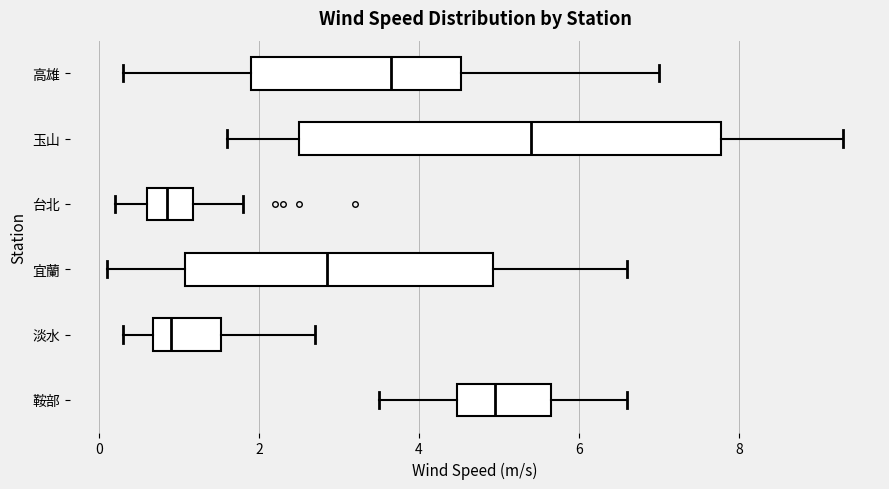

Reading bottom to top, transcribe this box plot: for each box, give where its median line is, the range the box spans, and where its two whiskers end, as read against the x-axis. The values are not printed on the chart, so give them approximately, as read against the axis.

鞍部: median 5.0, box 4.4 to 5.6, whiskers 3.6 to 6.6
淡水: median 1.0, box 0.6 to 1.6, whiskers 0.4 to 2.8
宜蘭: median 2.8, box 1.0 to 5.0, whiskers 0.2 to 6.6
台北: median 0.8, box 0.6 to 1.2, whiskers 0.2 to 1.8
玉山: median 5.4, box 2.6 to 7.8, whiskers 1.6 to 9.4
高雄: median 3.6, box 2.0 to 4.6, whiskers 0.4 to 7.0